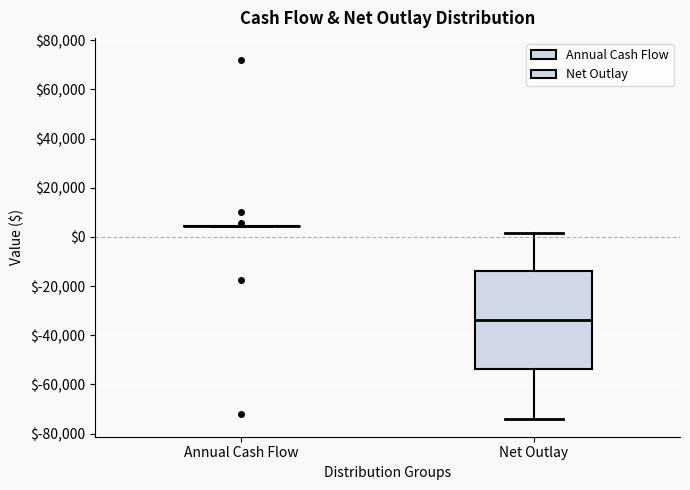

Where does the upper whisker of the box for Net Outlay end on the y-axis? The values are not printed on the chart, so give them approximately, as read against the axis.

2000